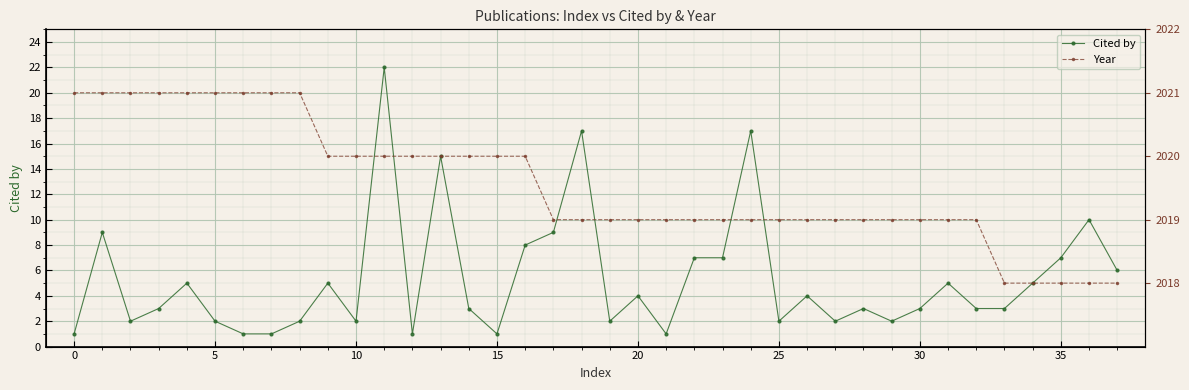

What is the maximum value for Cited by?

22